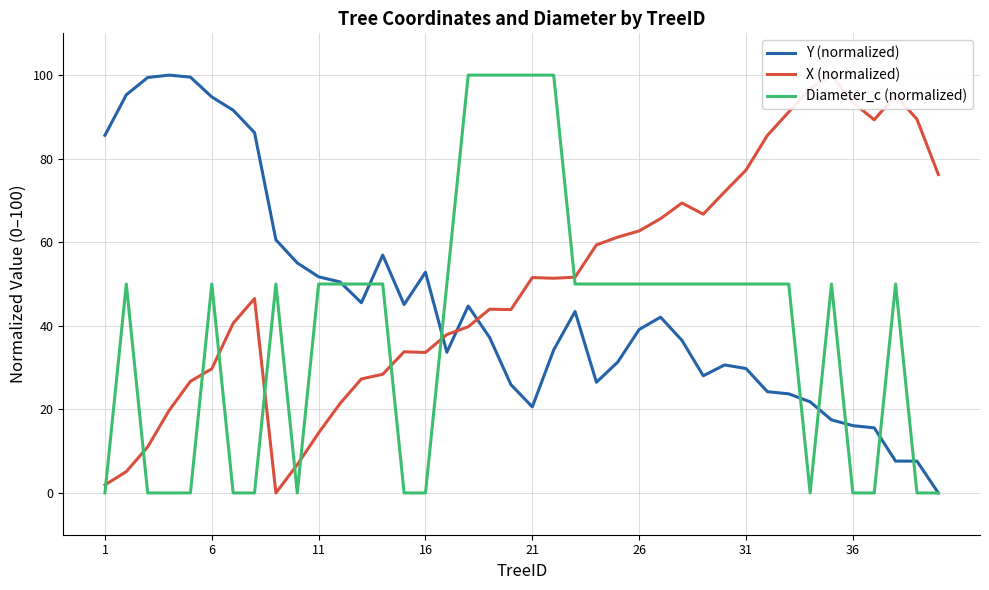

The value of Y (normalized) at 11 is 51.7. True or false?

True